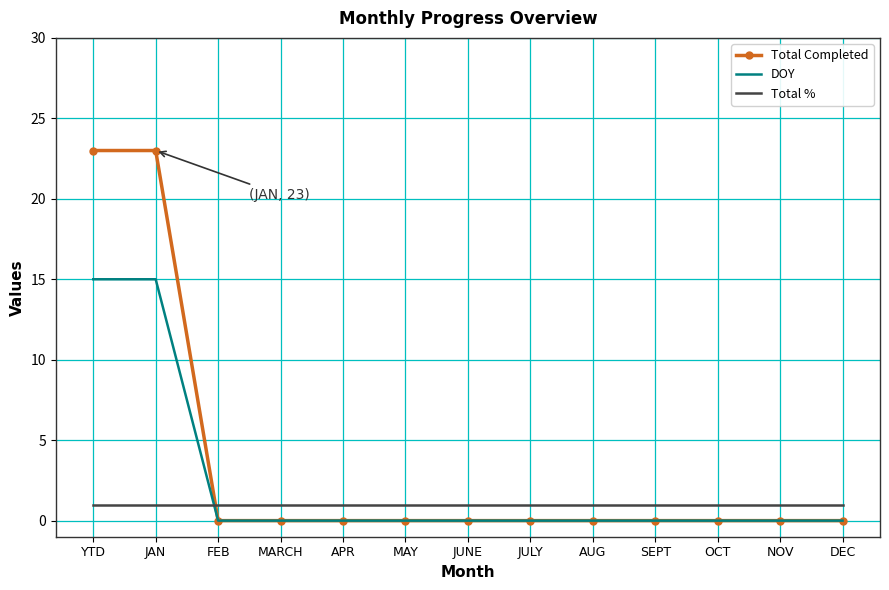

Read the Total Completed value at YTD.

23